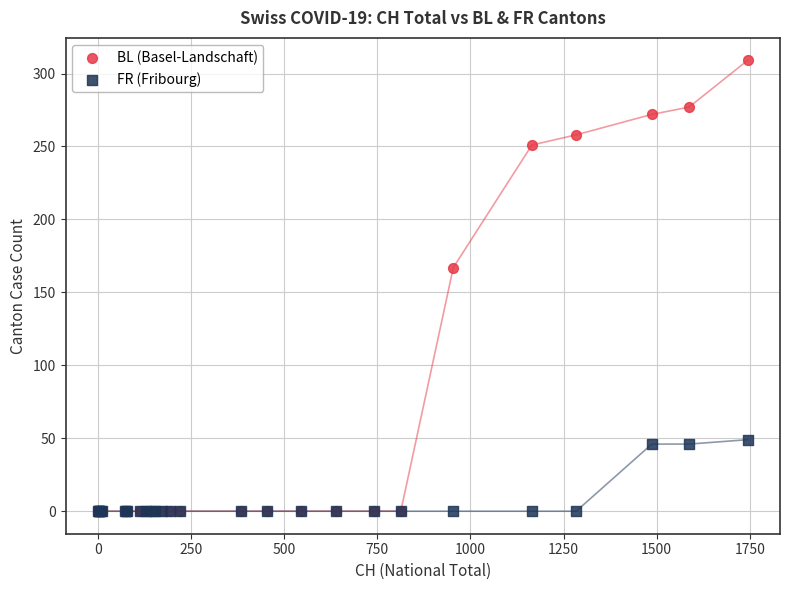

In the BL (Basel-Landschaft) series, what Y value is closest to 154?

167